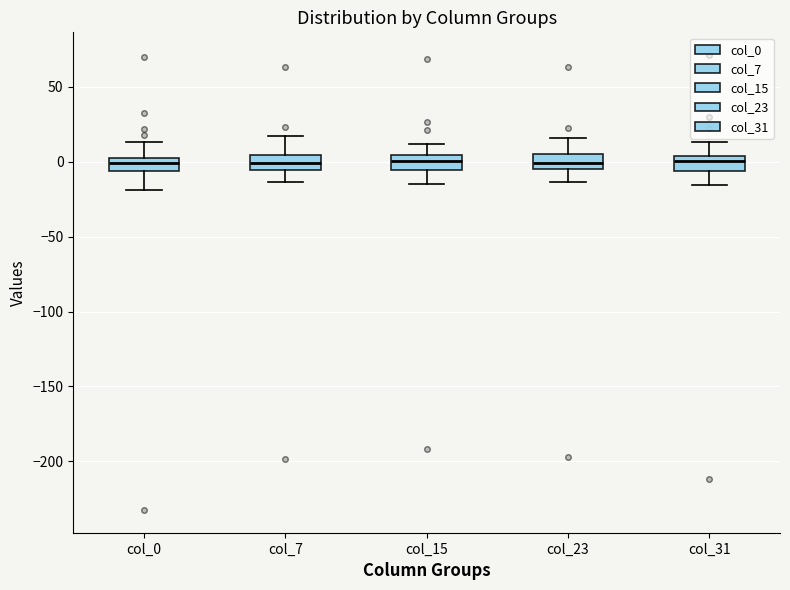

Reading left to right, read every box against the y-axis: the position of its median line, the range the box covers, and the ends of its whiskers. The values are not printed on the chart, so give them approximately, as read against the axis.

col_0: median 0, box -5 to 5, whiskers -20 to 15
col_7: median 0, box -5 to 5, whiskers -15 to 15
col_15: median 0, box -5 to 5, whiskers -15 to 10
col_23: median 0, box -5 to 5, whiskers -15 to 15
col_31: median 0, box -5 to 5, whiskers -15 to 15